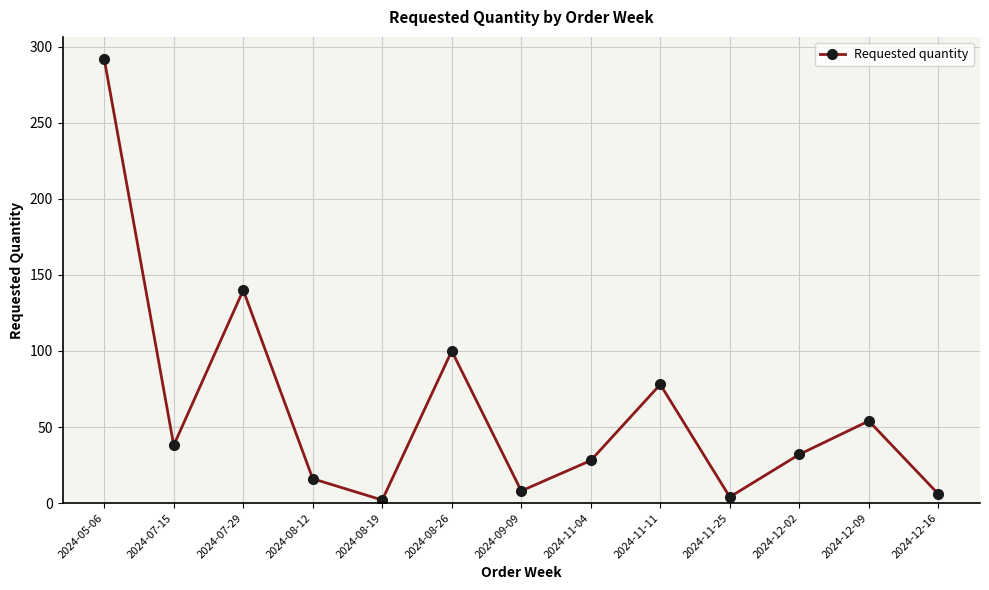

What is the label of the 9th point from the right?

2024-08-19